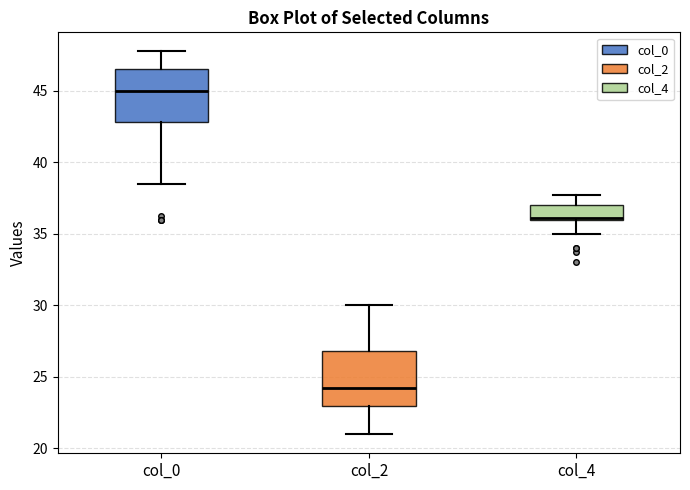

Reading left to right, read every box against the y-axis: the position of its median line, the range the box covers, and the ends of its whiskers. The values are not printed on the chart, so give them approximately, as read against the axis.

col_0: median 45.0, box 43.0 to 46.5, whiskers 38.5 to 48.0
col_2: median 24.5, box 23.0 to 27.0, whiskers 21.0 to 30.0
col_4: median 36.0 (drawn on the box's lower edge), box 36.0 to 37.0, whiskers 35.0 to 38.0